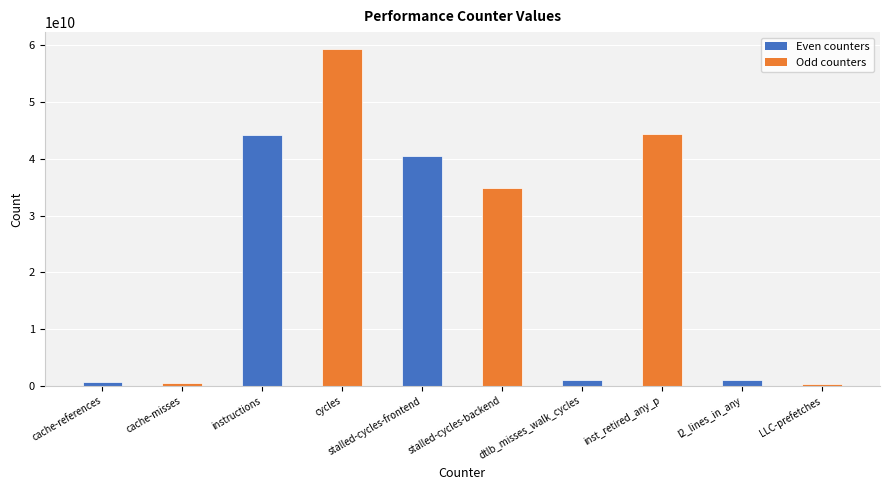

What is the ratio of the value at stalled-cycles-backend to the value at l2_lines_in_any?

36.3